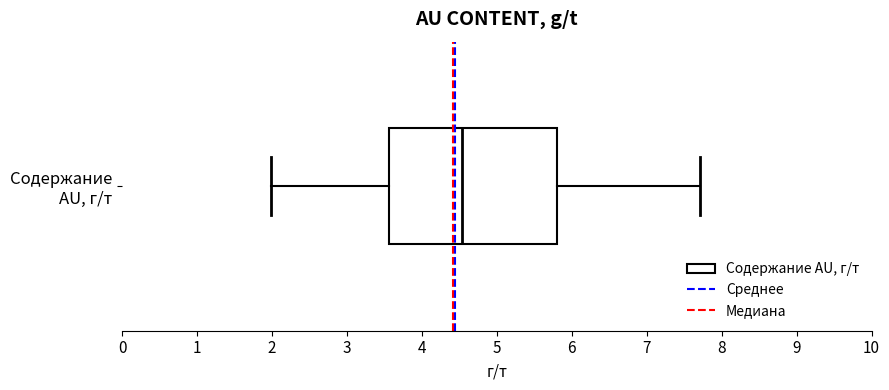

Read this box plot against the x-axis: the position of the median line, the range covered by the box, and the ends of both whiskers. The values are not printed on the chart, so give them approximately, as read against the axis.

median 4.5, box 3.6 to 5.8, whiskers 2.0 to 7.7